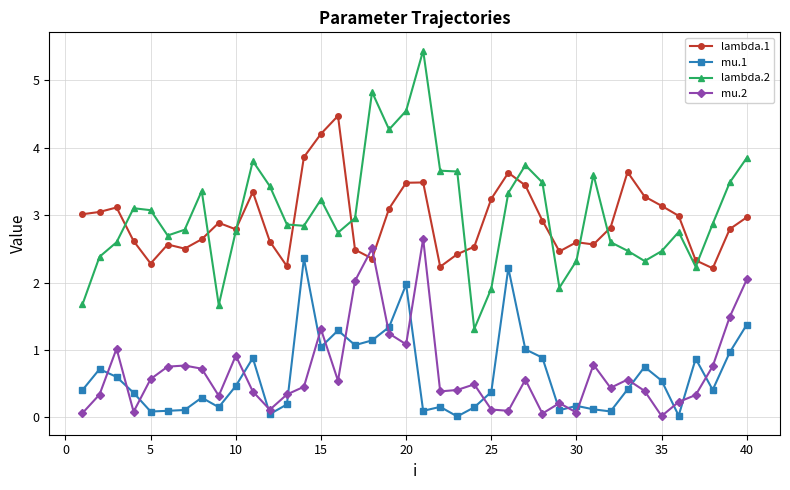

What is the maximum value for mu.1?

2.4